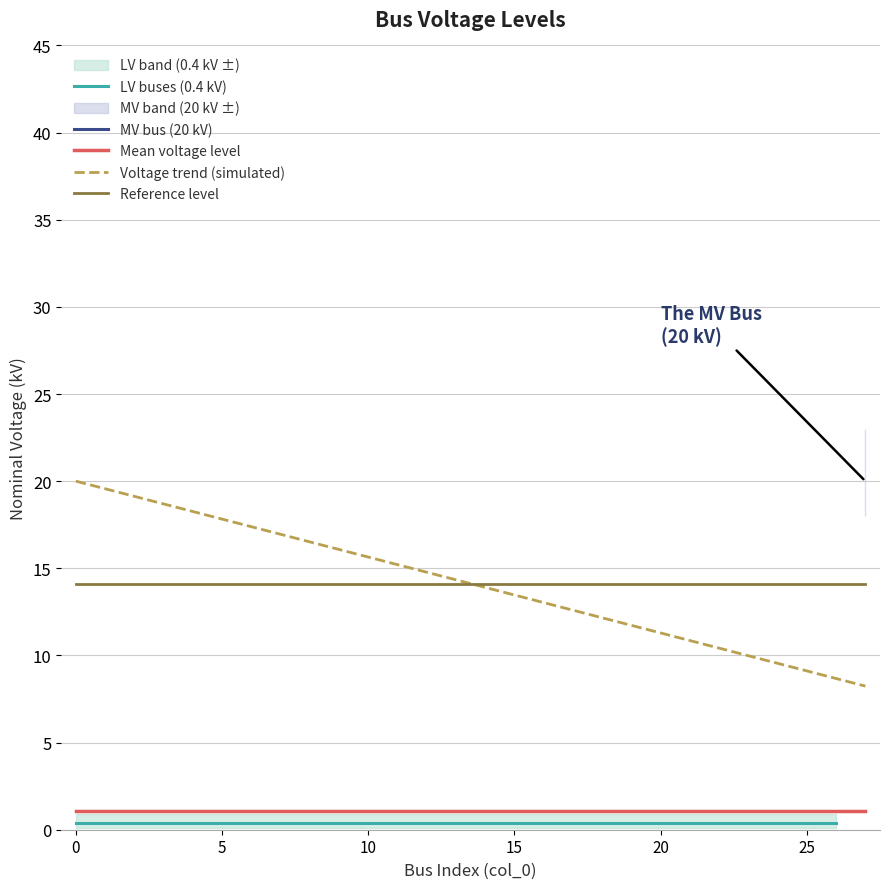

What is the minimum value shown in the chart?

0.4